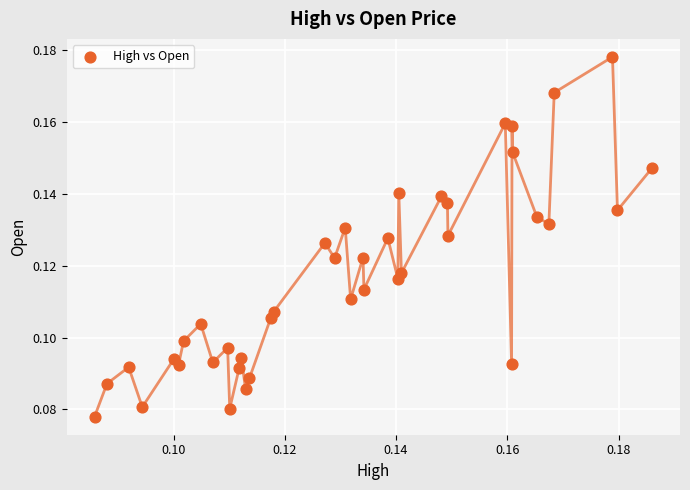

How many data points are displayed?

40